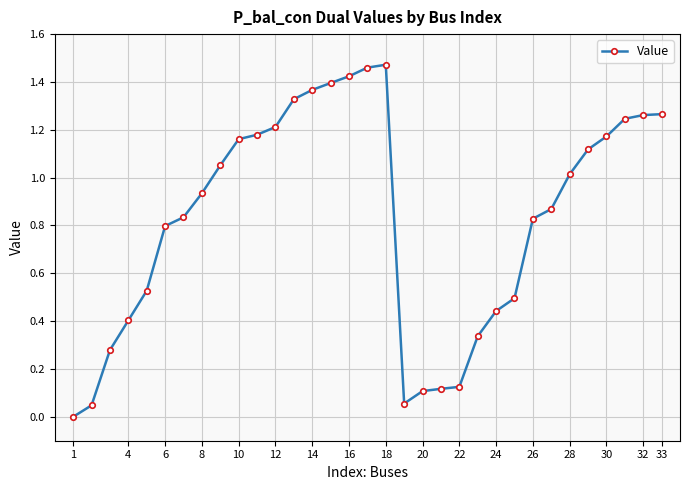

What is the sum of all values?

27.3